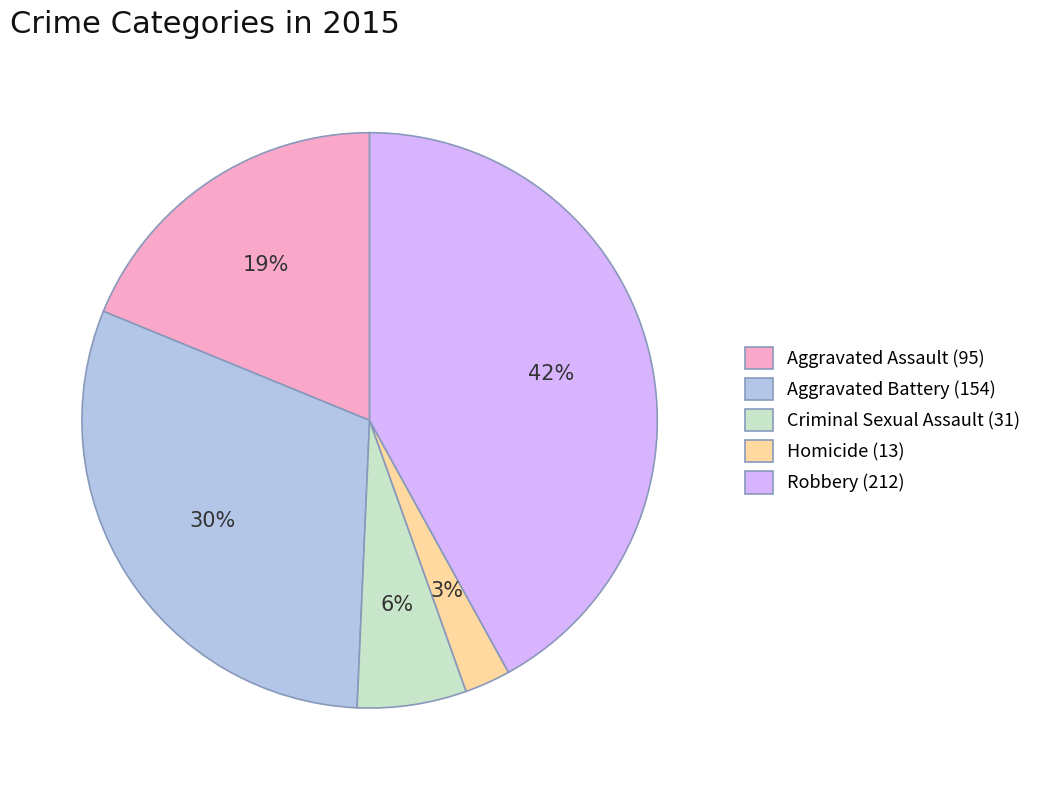

True or false: Criminal Sexual Assault accounts for 6% of the total.

True